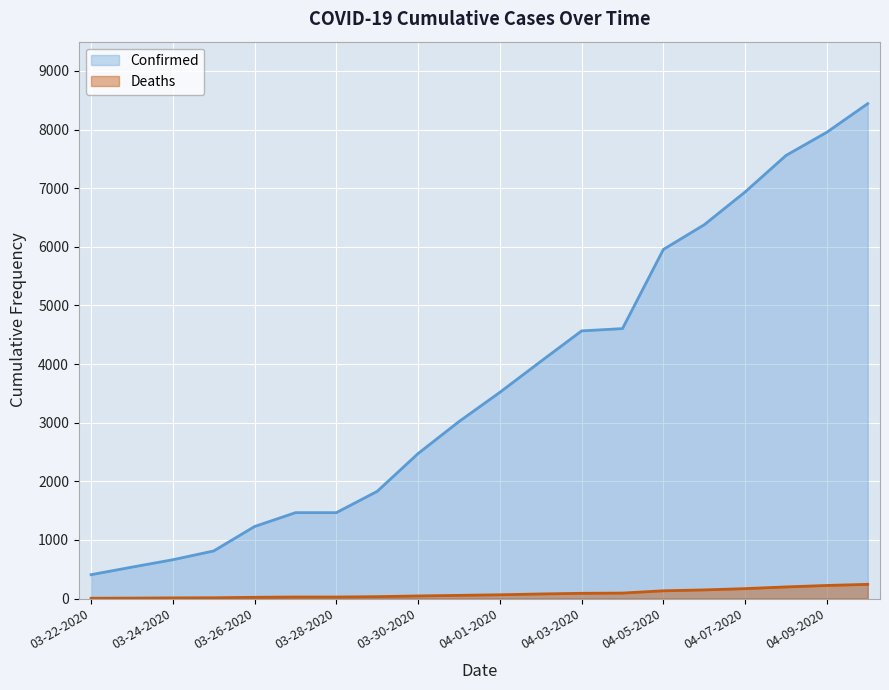

What is the difference between the maximum and minimum values in the Confirmed series?

8036